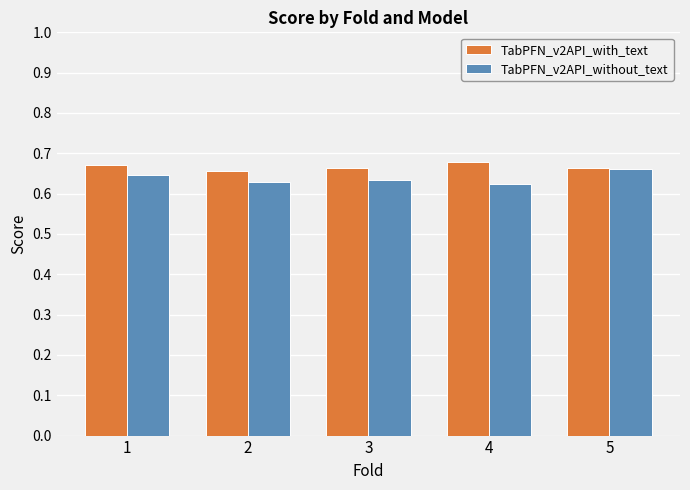

What are all the series names shown in the legend?

TabPFN_v2API_with_text, TabPFN_v2API_without_text